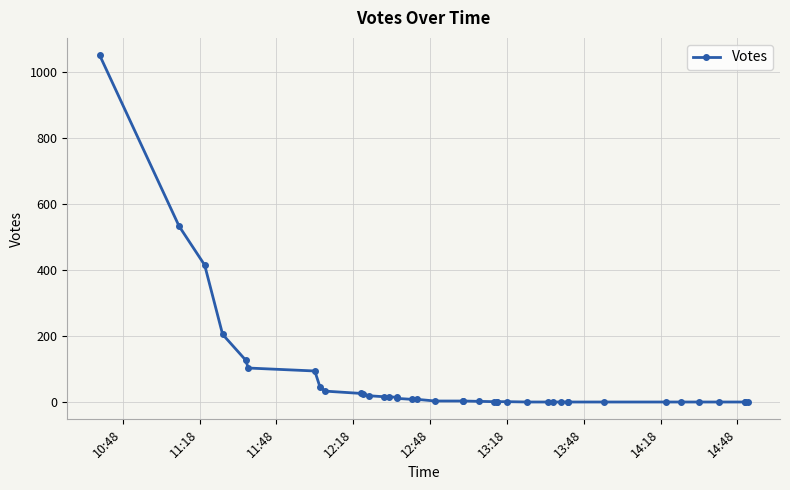

What is the maximum value shown in the chart?

1051